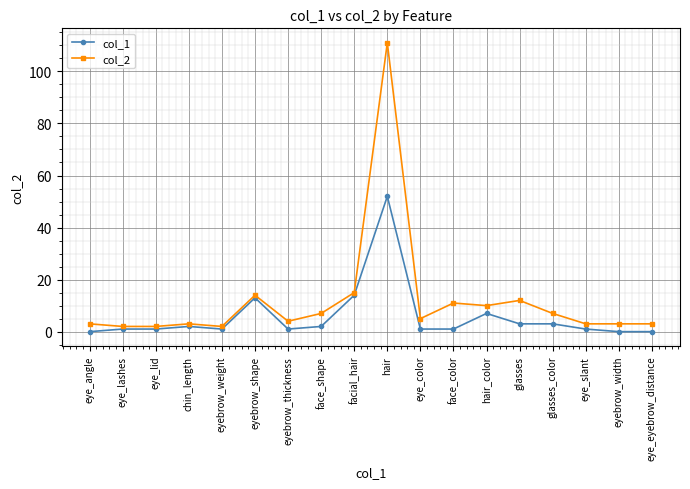

Reading right to left, transcribe all the data shown in this chart.

col_1: eye_eyebrow_distance=0	eyebrow_width=0	eye_slant=1	glasses_color=3	glasses=3	hair_color=7	face_color=1	eye_color=1	hair=52	facial_hair=14	face_shape=2	eyebrow_thickness=1	eyebrow_shape=13	eyebrow_weight=1	chin_length=2	eye_lid=1	eye_lashes=1	eye_angle=0
col_2: eye_eyebrow_distance=3	eyebrow_width=3	eye_slant=3	glasses_color=7	glasses=12	hair_color=10	face_color=11	eye_color=5	hair=111	facial_hair=15	face_shape=7	eyebrow_thickness=4	eyebrow_shape=14	eyebrow_weight=2	chin_length=3	eye_lid=2	eye_lashes=2	eye_angle=3